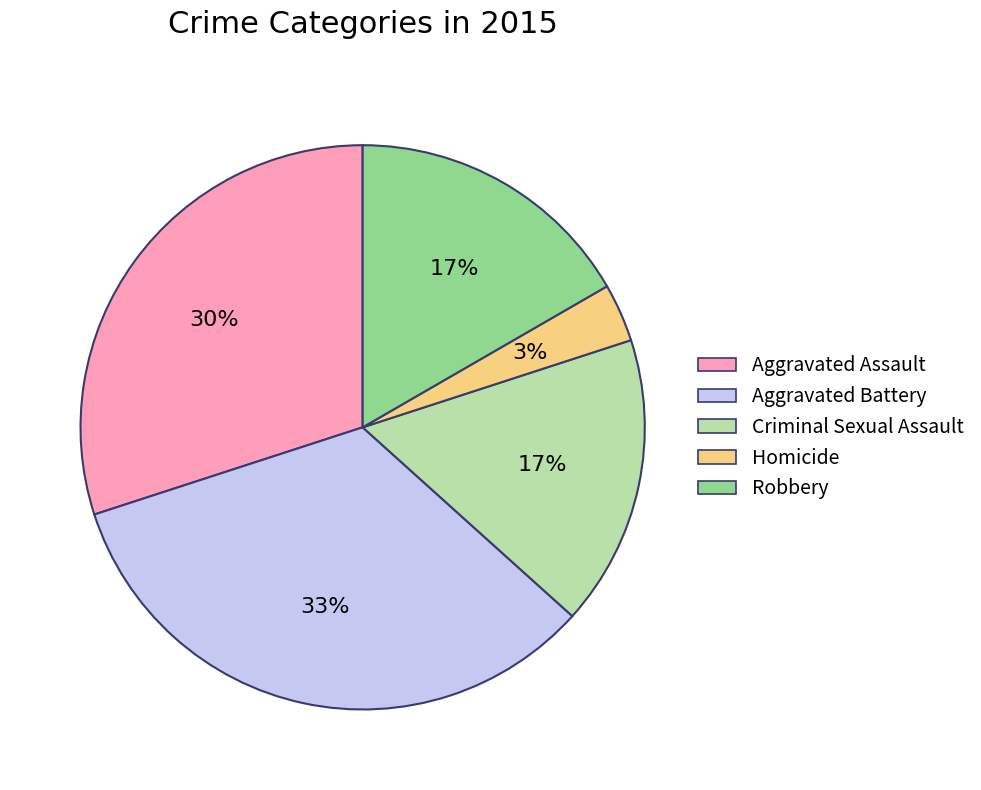

Which slice is the largest?

Aggravated Battery